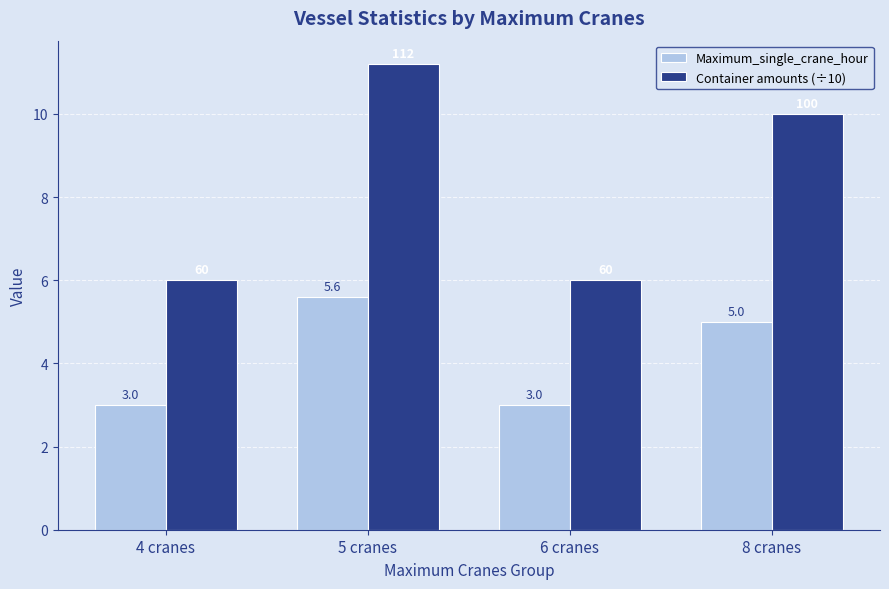

How many categories are shown in the chart?

4